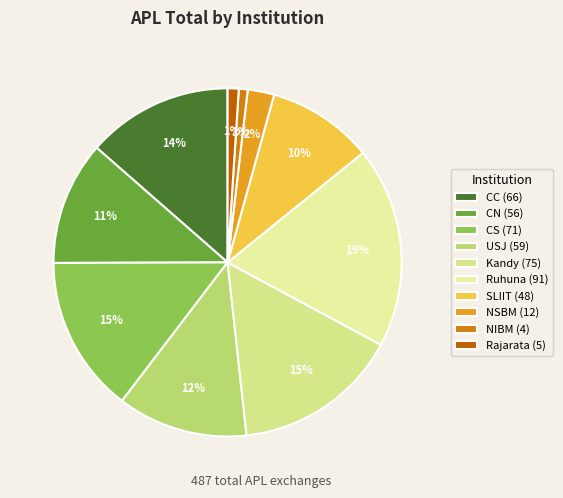

Rank the categories by value from lowest to highest.

NIBM, Rajarata, NSBM, SLIIT, CN, USJ, CC, CS, Kandy, Ruhuna